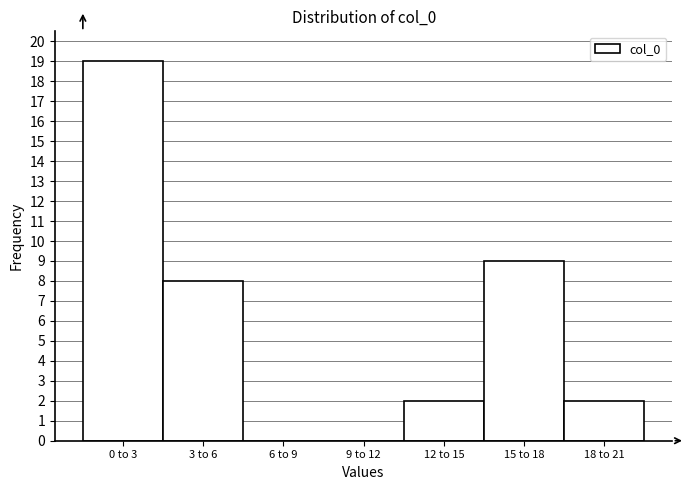

Reading left to right, list all the values displayed in this chart.

0 to 3=19	3 to 6=8	6 to 9=0	9 to 12=0	12 to 15=2	15 to 18=9	18 to 21=2